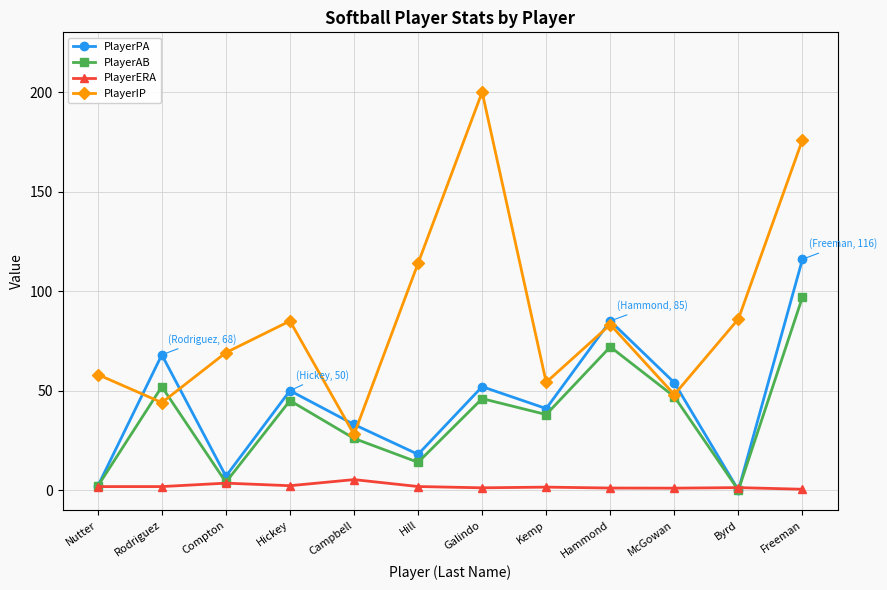

Is it true that PlayerAB equals 5.2 at Hill?

False